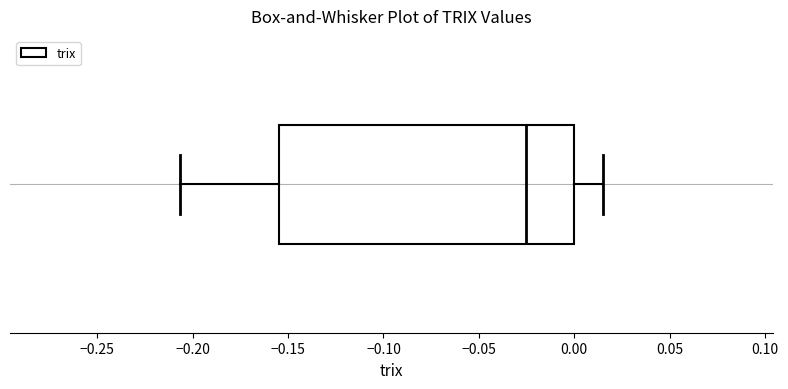

Where does the right whisker of the box end on the x-axis? The values are not printed on the chart, so give them approximately, as read against the axis.

0.015